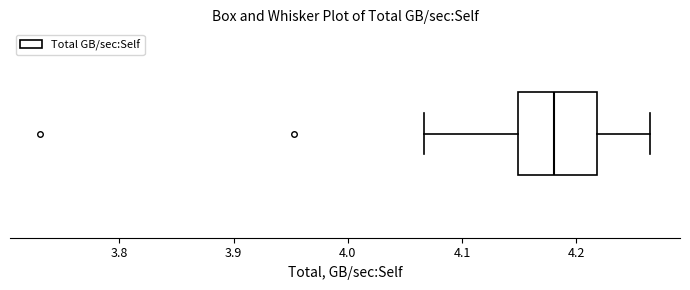

Read this box plot against the x-axis: the position of the median line, the range covered by the box, and the ends of both whiskers. The values are not printed on the chart, so give them approximately, as read against the axis.

median 4.18, box 4.15 to 4.22, whiskers 4.07 to 4.26